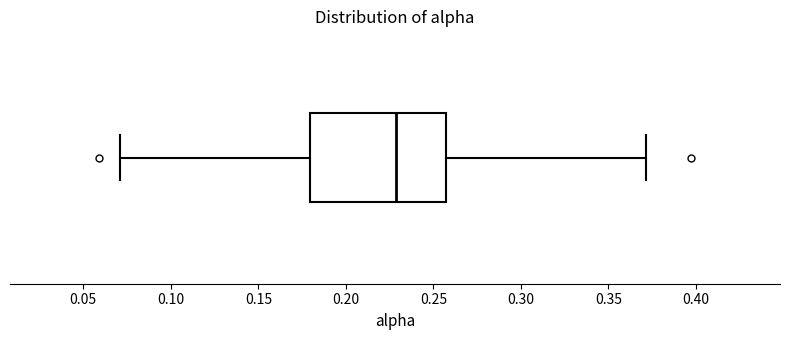

Read this box plot against the x-axis: the position of the median line, the range covered by the box, and the ends of both whiskers. The values are not printed on the chart, so give them approximately, as read against the axis.

median 0.230, box 0.180 to 0.255, whiskers 0.070 to 0.370